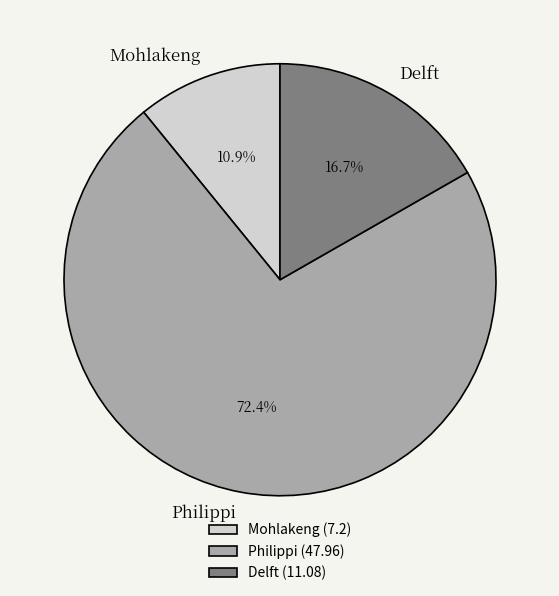

Which has a higher value, Mohlakeng or Delft?

Delft